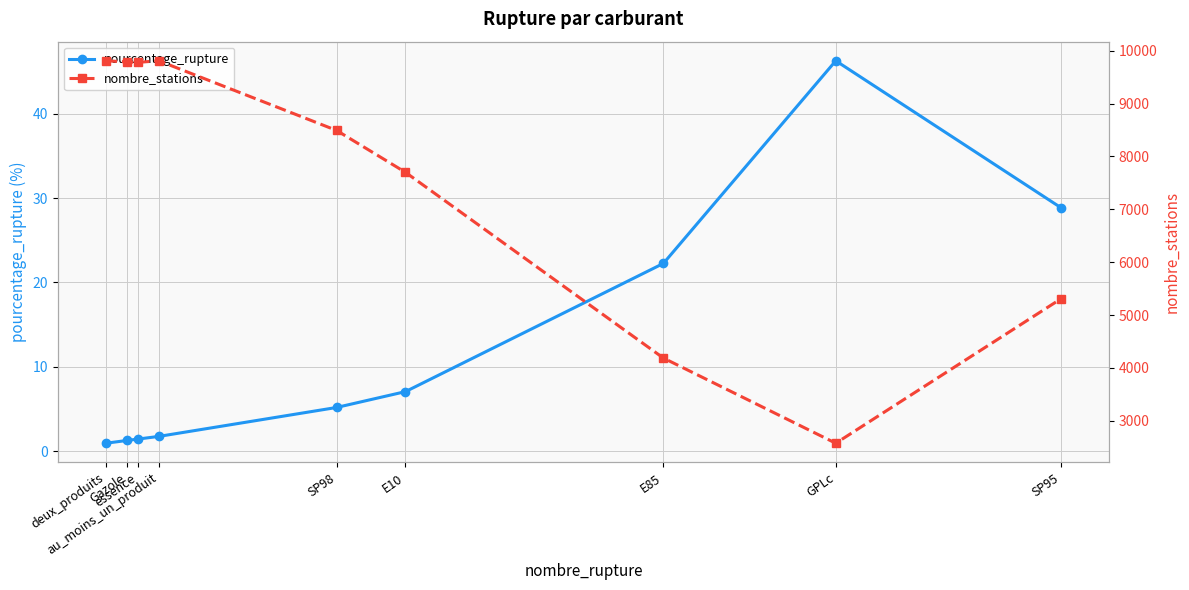

What is the sum of all nombre_stations values?

67452.0